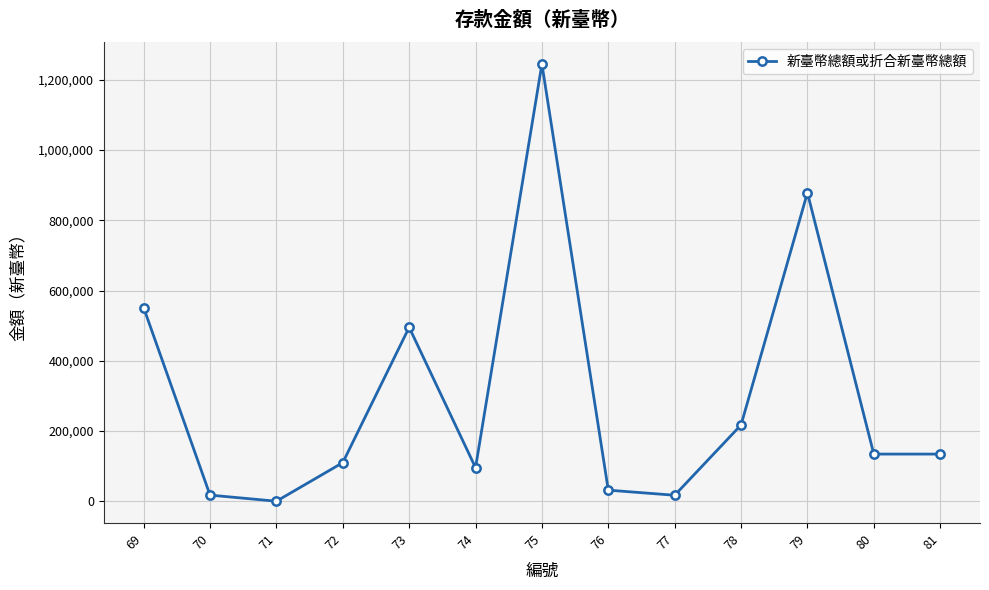

At which category does the data reach its first local peak?

73